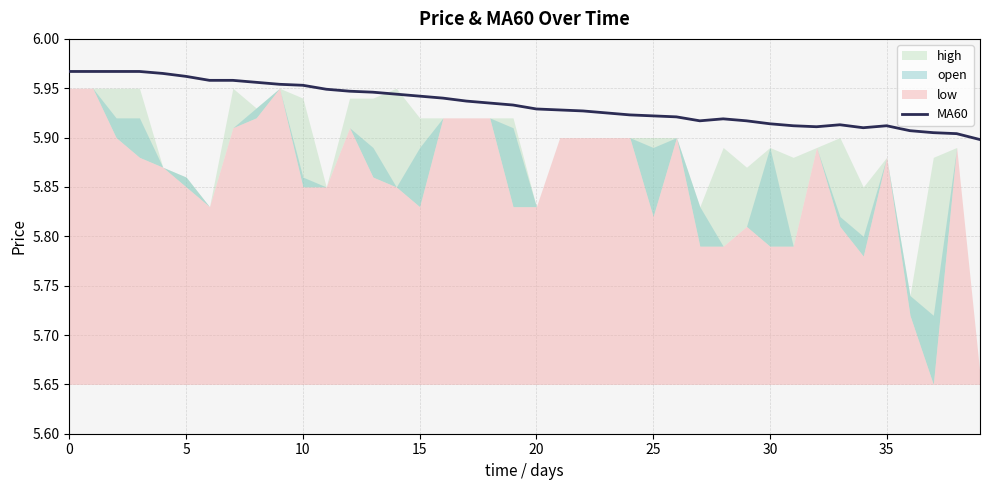

What is the average value?

5.9